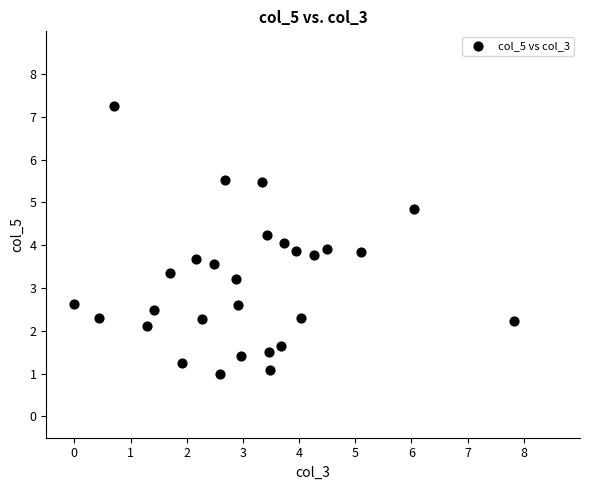

What is the range of Y values (max minus min)?

6.3